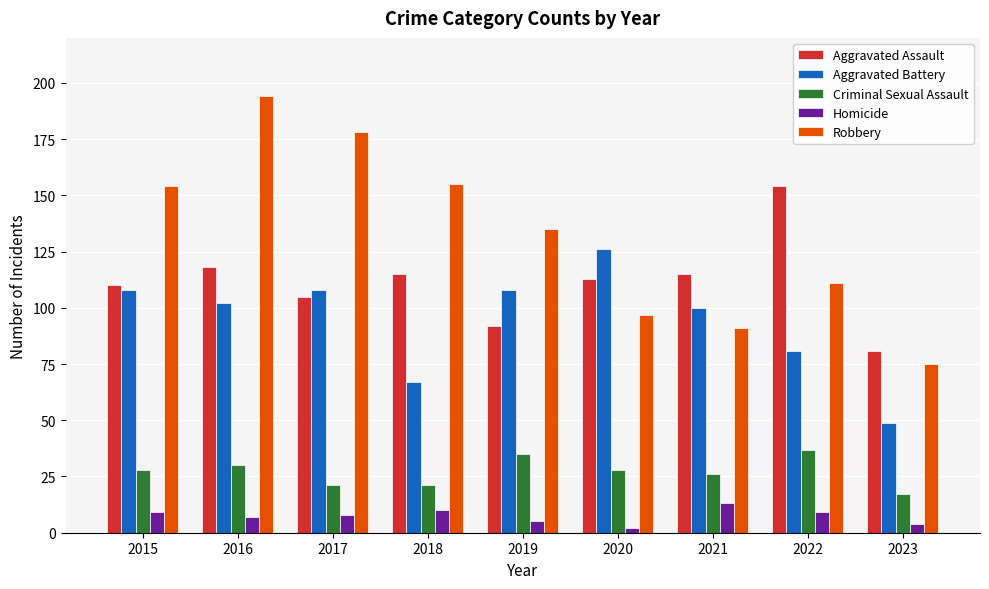

What is the difference between the maximum and second lowest values in the Homicide series?

9